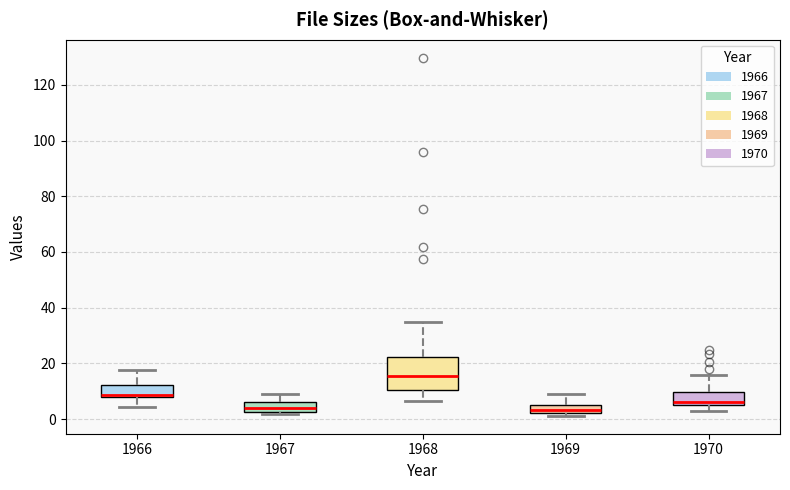

Which box has the highest median line?

1968